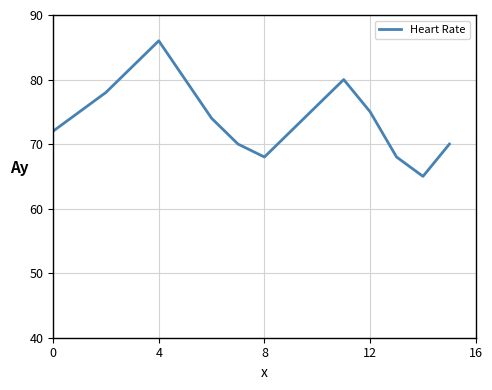

What is the difference between the maximum and minimum values?

21